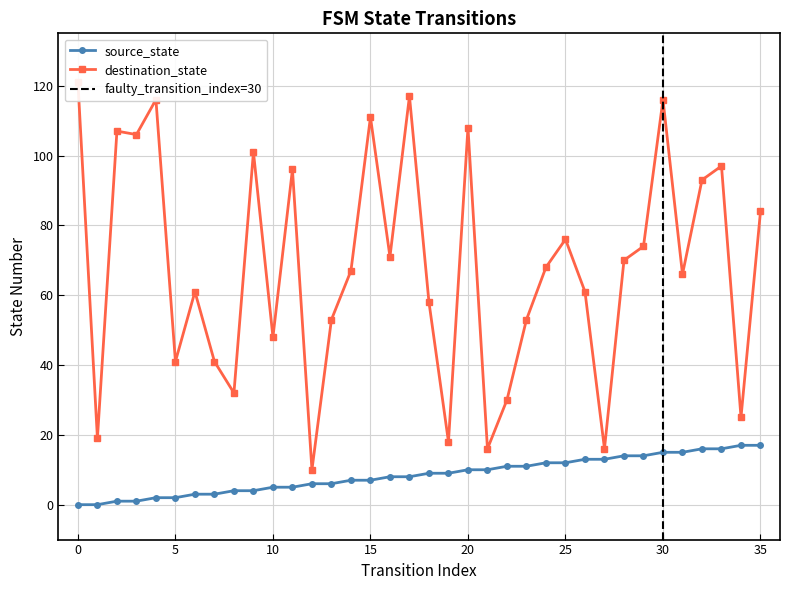

How many data points in destination_state are above 68?

17